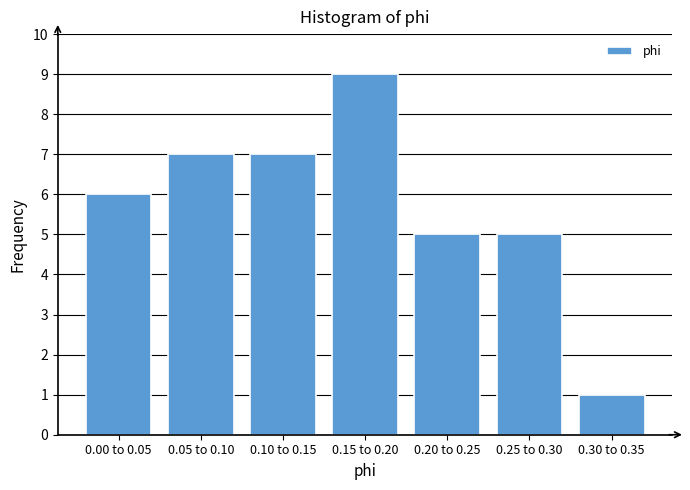

Reading right to left, what are all the values shown in this chart?

0.30 to 0.35=1	0.25 to 0.30=5	0.20 to 0.25=5	0.15 to 0.20=9	0.10 to 0.15=7	0.05 to 0.10=7	0.00 to 0.05=6